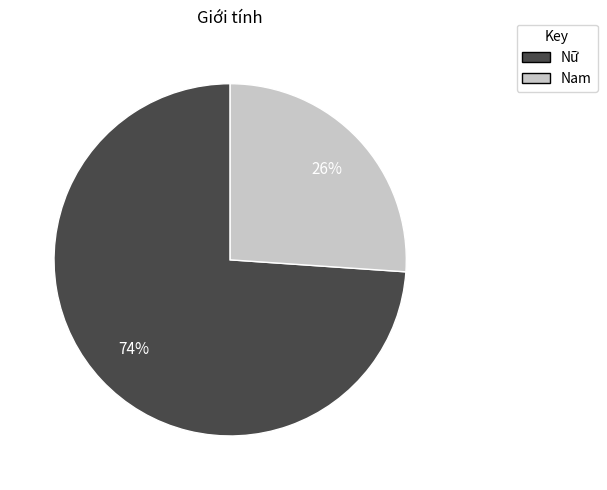

Does Nam account for over 50% of the chart?

No